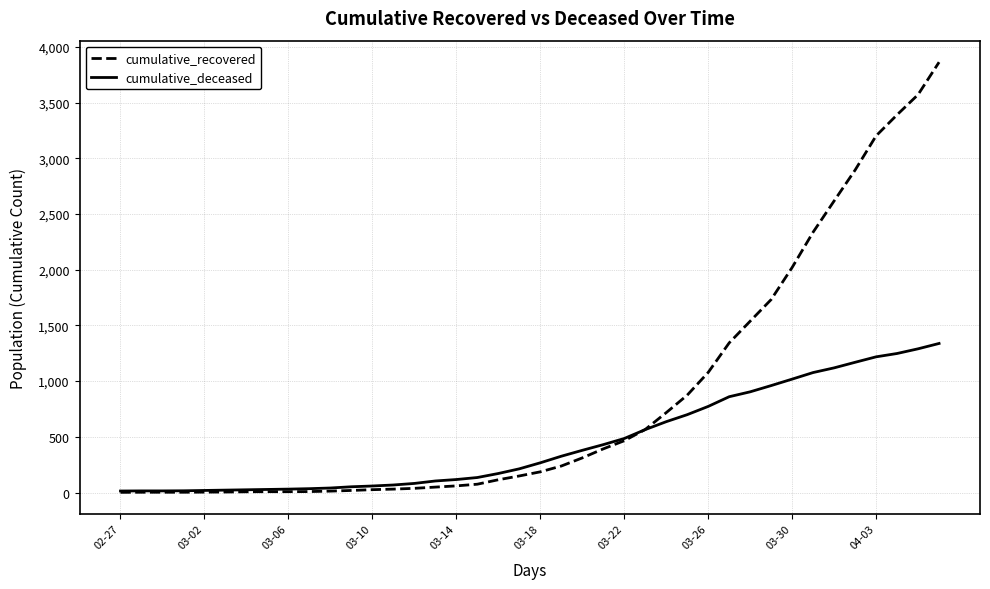

Which series has the largest range (max minus min)?

cumulative_recovered